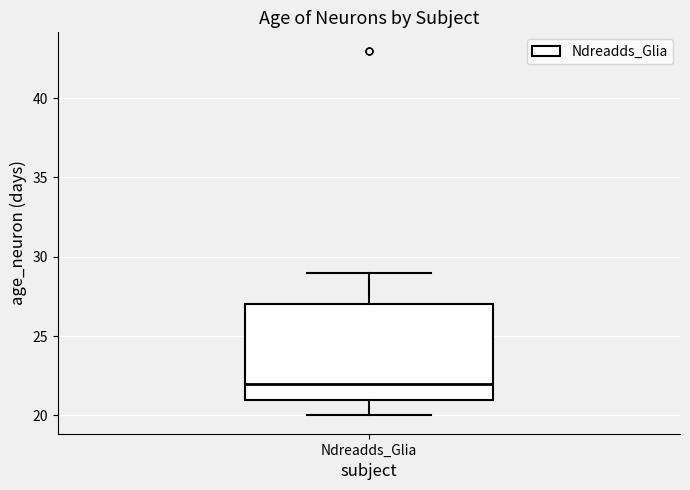

Transcribe this box plot: give where the median line is, the range the box spans, and where the two whiskers end, as read against the y-axis. The values are not printed on the chart, so give them approximately, as read against the axis.

median 22, box 21 to 27, whiskers 20 to 29